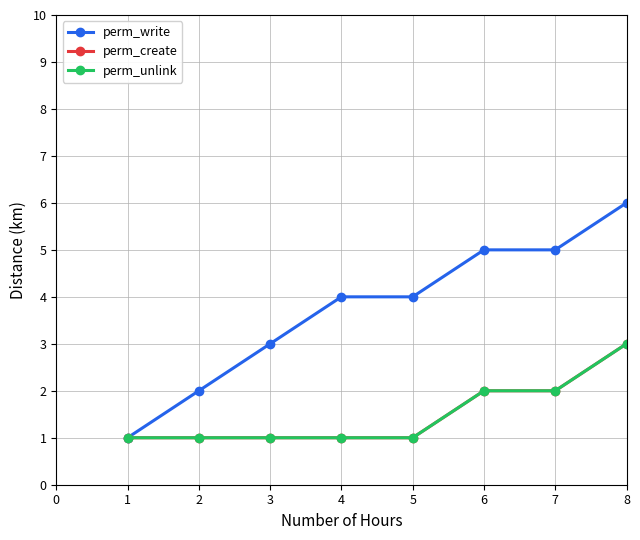

How many lines are shown in the chart?

3